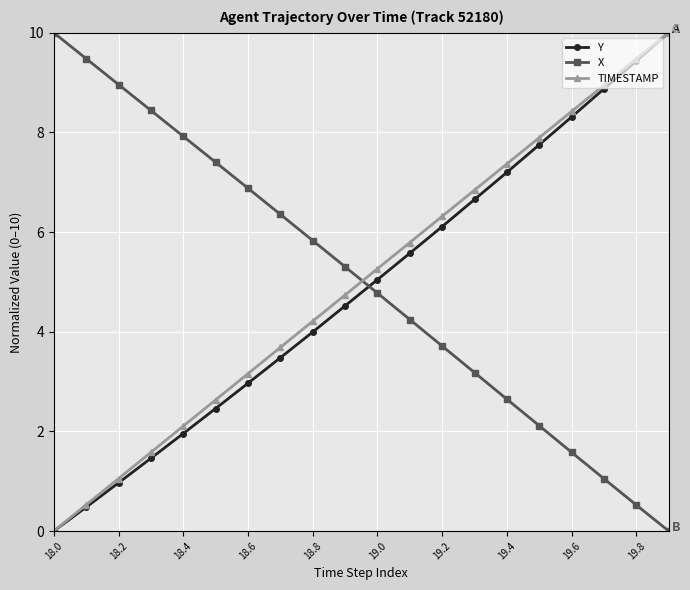

How many times do X and TIMESTAMP cross each other?

1